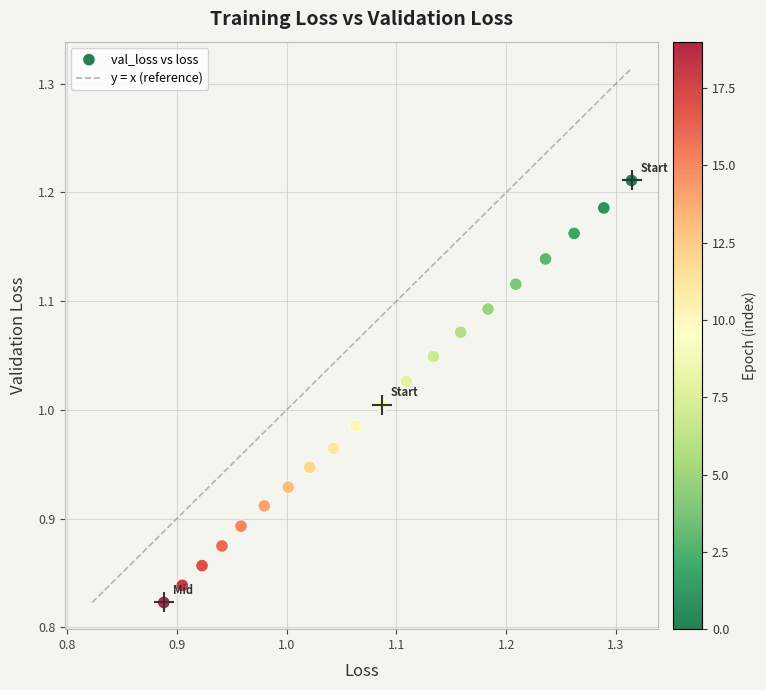

What is the range of X values (max minus min)?

0.4